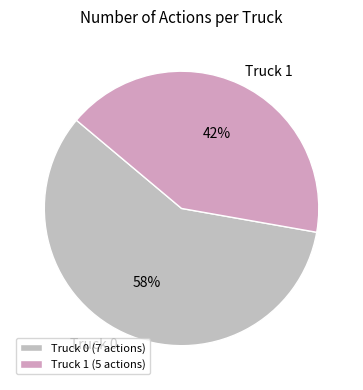

Is there any slice that represents more than half of the pie?

Yes